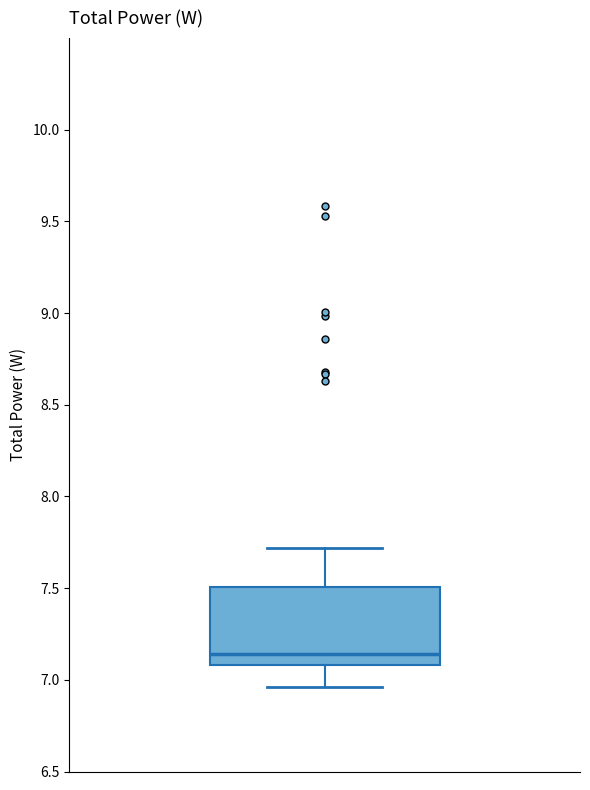

Transcribe this box plot: give where the median line is, the range the box spans, and where the two whiskers end, as read against the y-axis. The values are not printed on the chart, so give them approximately, as read against the axis.

median 7.15, box 7.10 to 7.50, whiskers 6.95 to 7.70